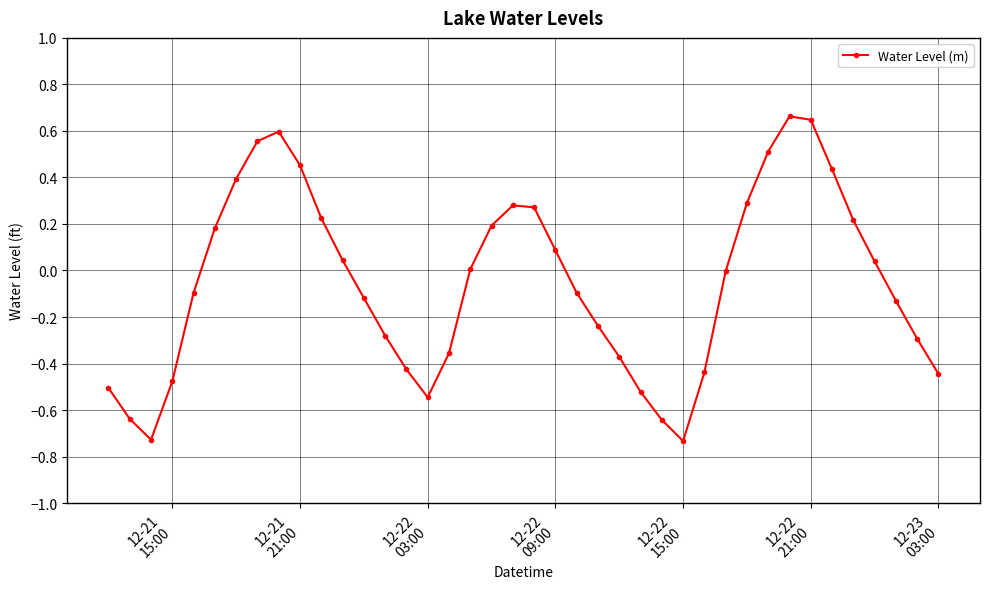

What is the difference between the maximum and minimum values?

1.4